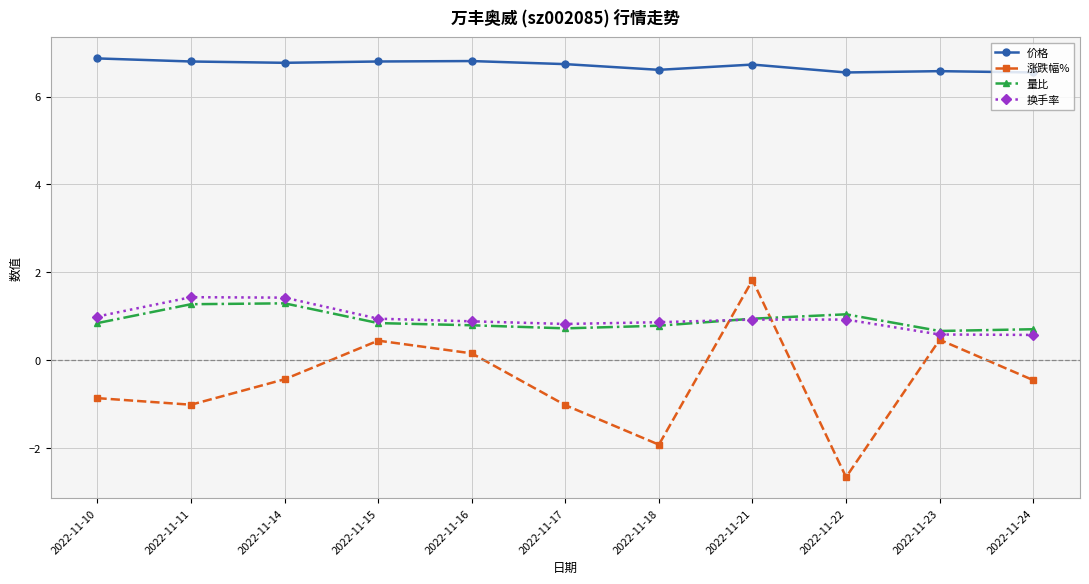

What is the average value of the 价格 series?

6.7